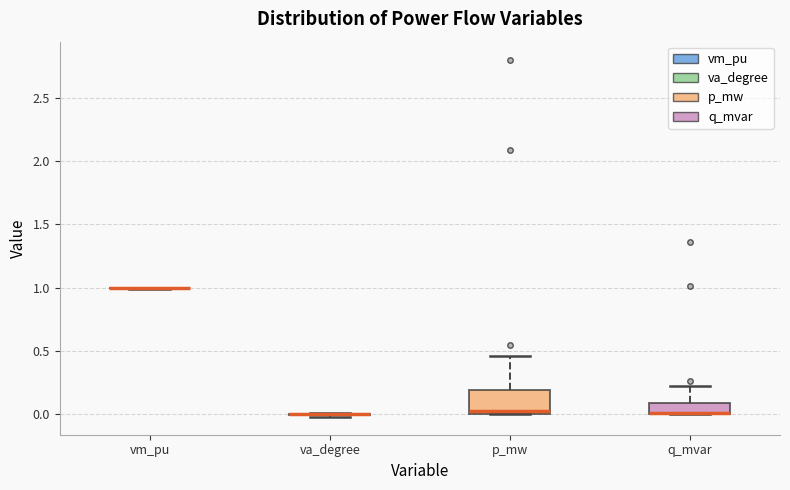

Which box is the tallest, from its lower edge to its upper edge?

p_mw